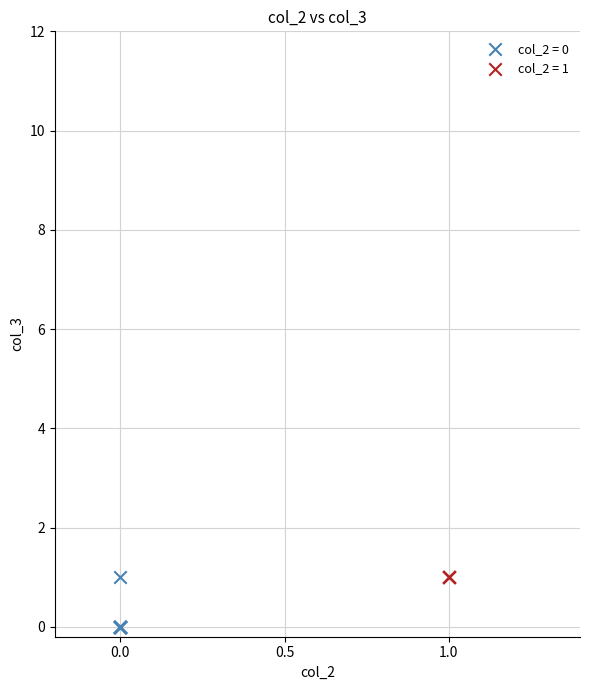

Which series contains the lowest Y value?

col_2 = 0